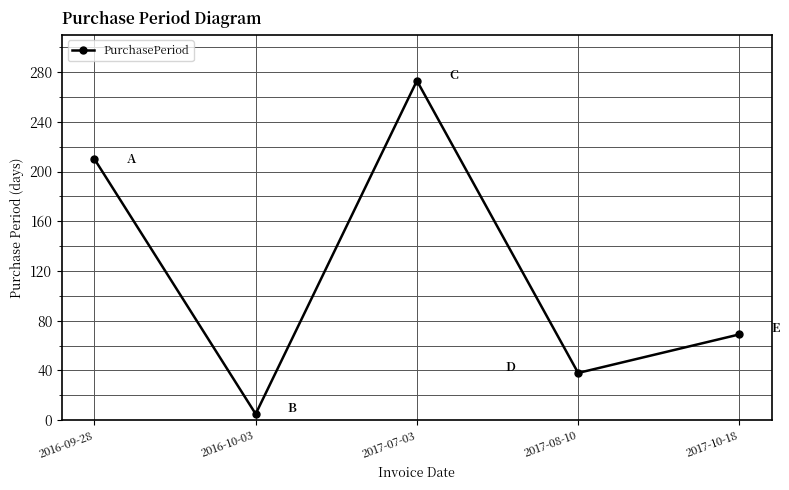

Reading left to right, what are all the values shown in this chart?

2016-09-28=210	2016-10-03=5	2017-07-03=273	2017-08-10=38	2017-10-18=69